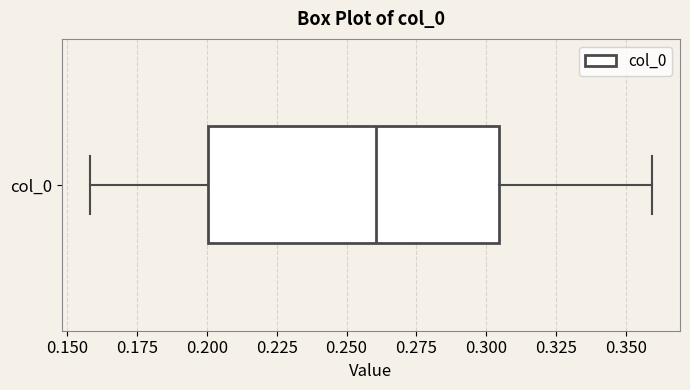

Transcribe this box plot: give where the median line is, the range the box spans, and where the two whiskers end, as read against the x-axis. The values are not printed on the chart, so give them approximately, as read against the axis.

median 0.260, box 0.200 to 0.305, whiskers 0.160 to 0.360